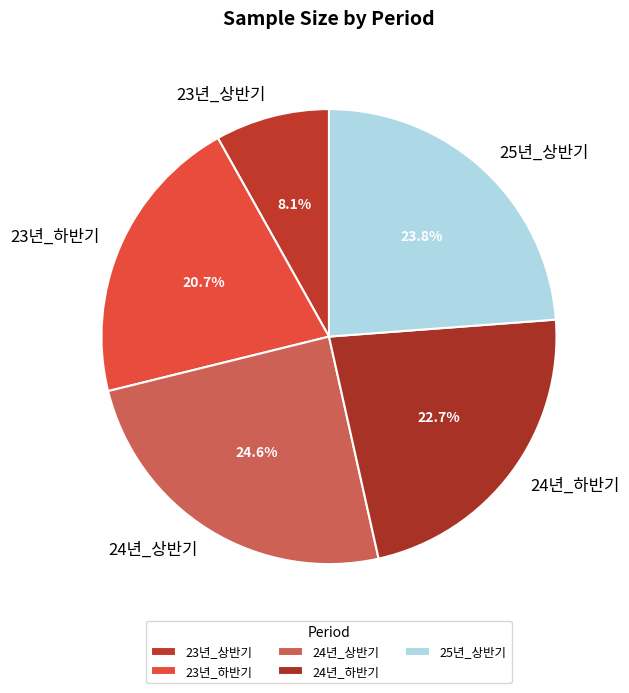

Does 23년_하반기 represent more than half of the total?

No